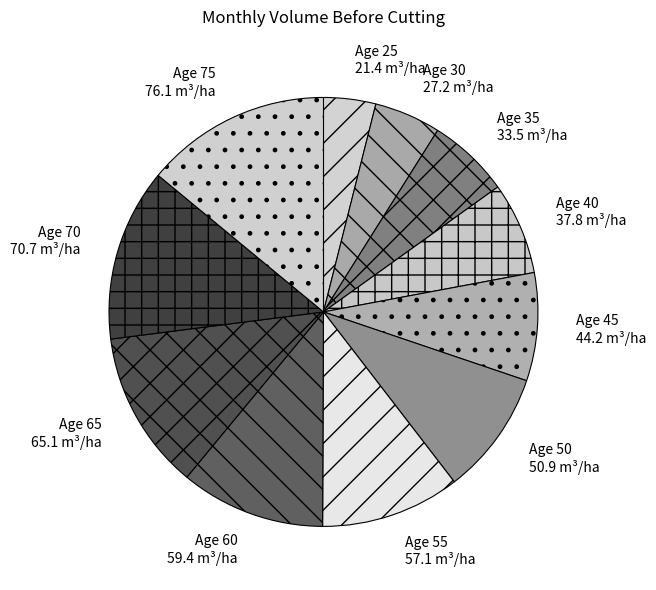

Does any single category account for the majority?

No